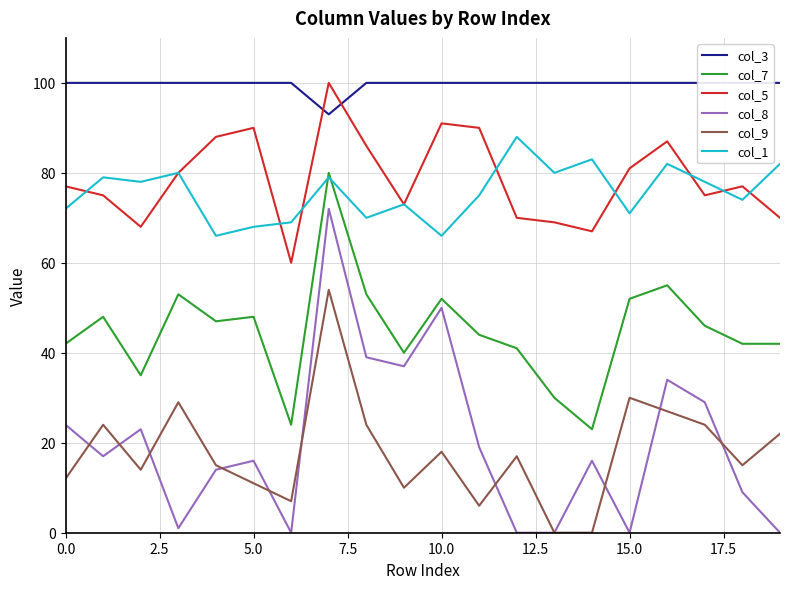

How many series are shown in this chart?

6